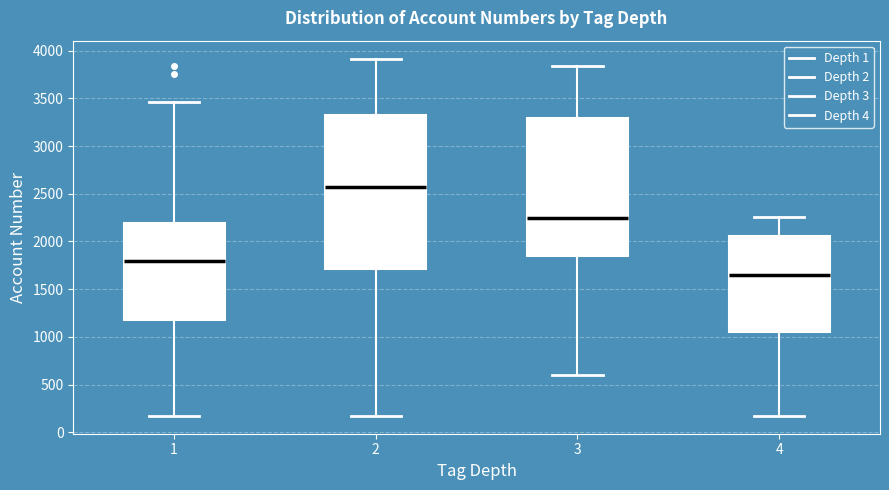

Comparing the boxes themselves (not the whiskers), which one is the tallest?

2